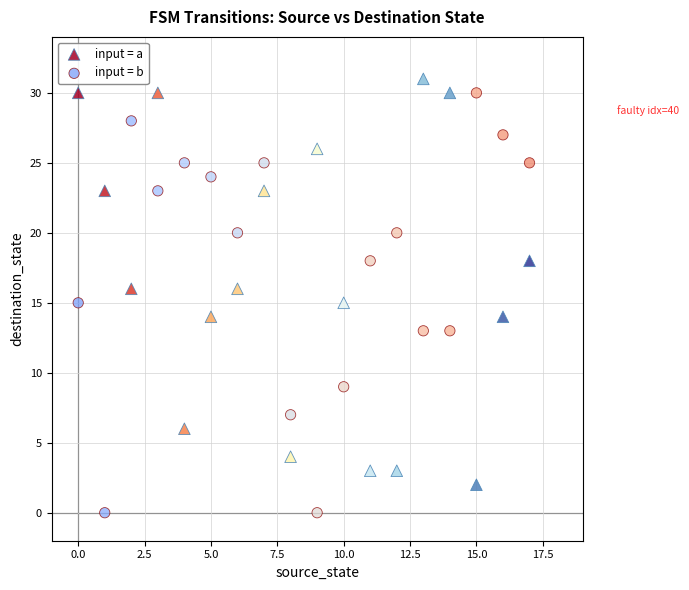

What are all the series names shown in the legend?

input = a, input = b